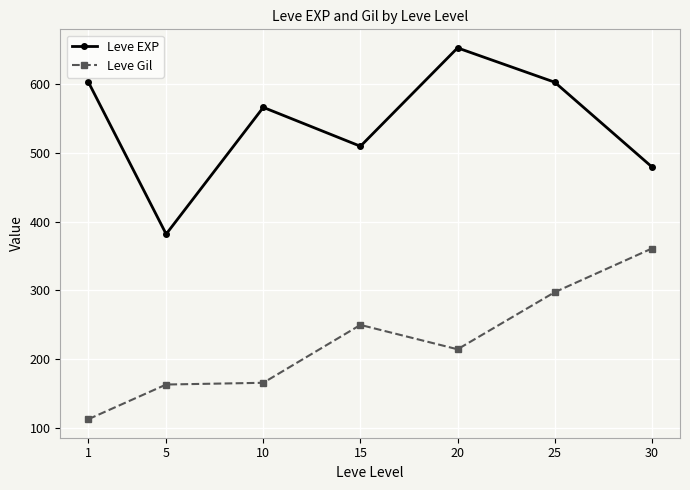

Which series changed the most between 5 and 20?

Leve EXP